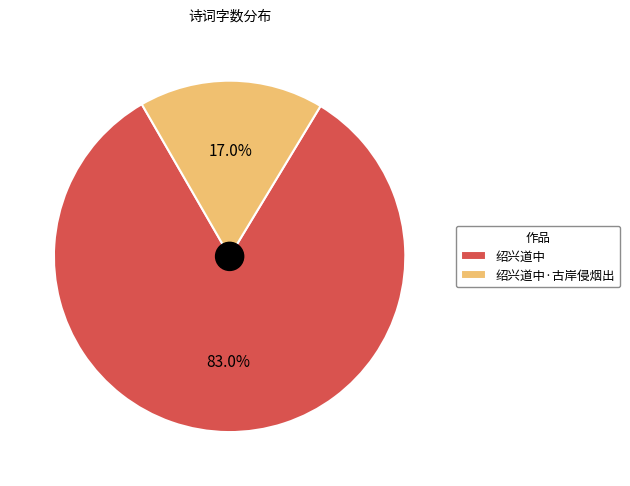

Is 绍兴道中 the majority of the pie?

Yes